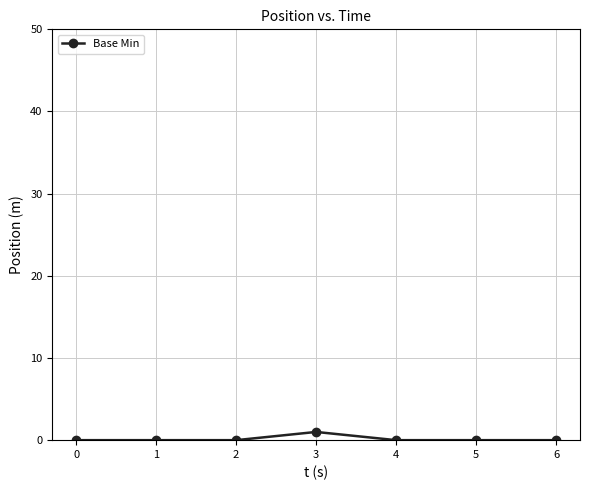

What is the difference between the maximum and minimum values?

1